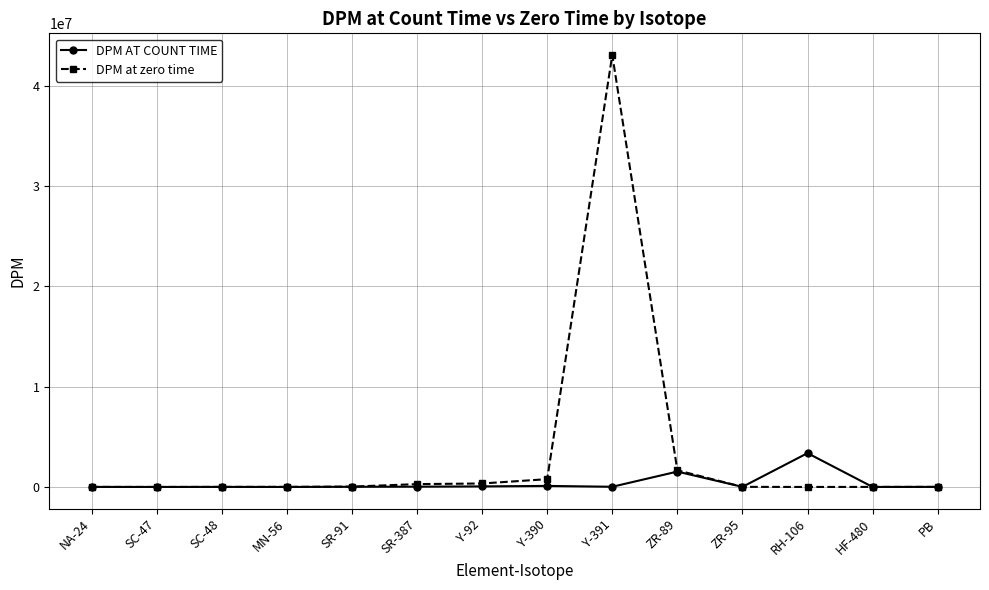

Which series changed the most between SC-47 and Y-391?

DPM at zero time